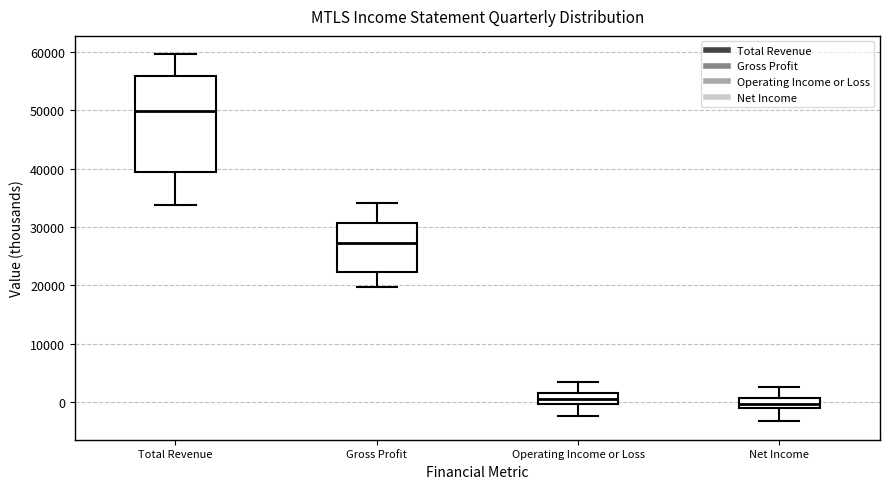

Where does the lower whisker of the box for Gross Profit end on the y-axis? The values are not printed on the chart, so give them approximately, as read against the axis.

20000